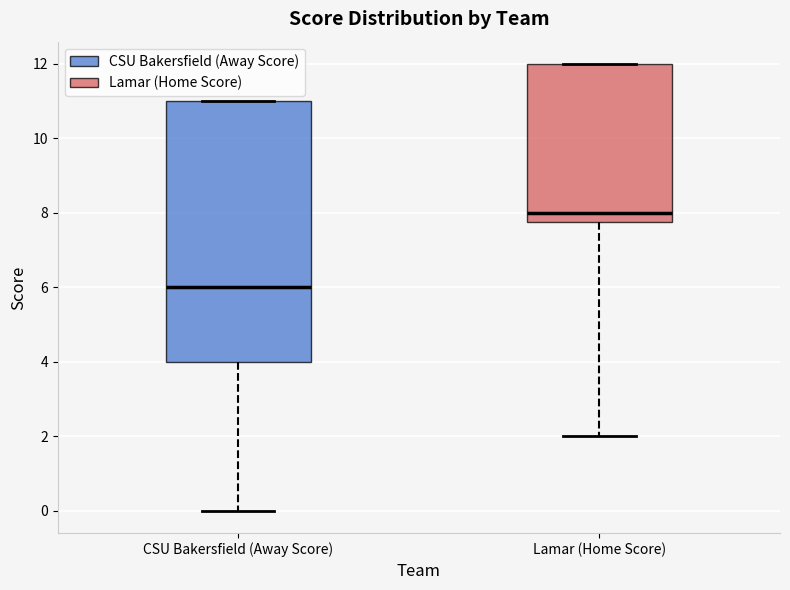

Reading left to right, read every box against the y-axis: the position of its median line, the range the box covers, and the ends of its whiskers. The values are not printed on the chart, so give them approximately, as read against the axis.

CSU Bakersfield (Away Score): median 6.0, box 4.0 to 11.0, whiskers 0.0 to 11.0
Lamar (Home Score): median 8.0, box 7.8 to 12.0, whiskers 2.0 to 12.0